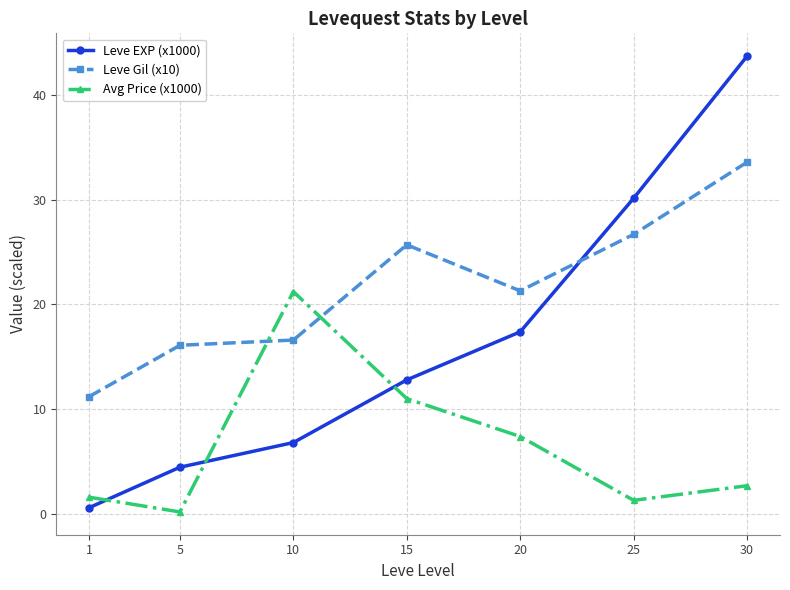

Reading left to right, extract all data points from this chart.

Leve EXP (x1000): 0.6	4.4	6.8	12.8	17.4	30.2	43.7
Leve Gil (x10): 11.2	16.1	16.6	25.7	21.3	26.7	33.6
Avg Price (x1000): 1.6	0.2	21.2	11.0	7.4	1.3	2.7